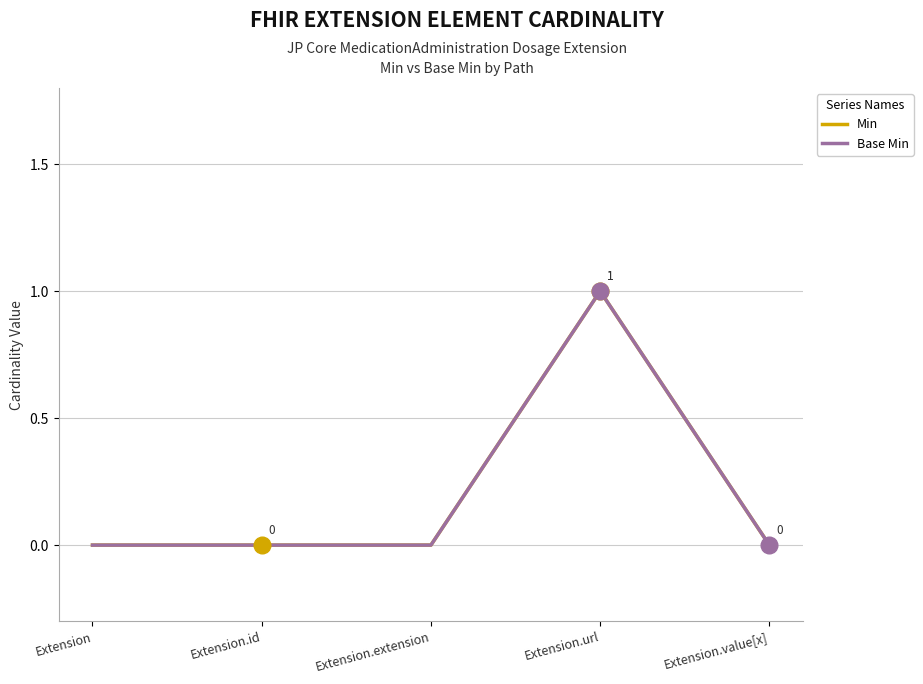

Reading right to left, transcribe all the data shown in this chart.

Min: Extension.value[x]=0	Extension.url=1	Extension.extension=0	Extension.id=0	Extension=0
Base Min: Extension.value[x]=0	Extension.url=1	Extension.extension=0	Extension.id=0	Extension=0